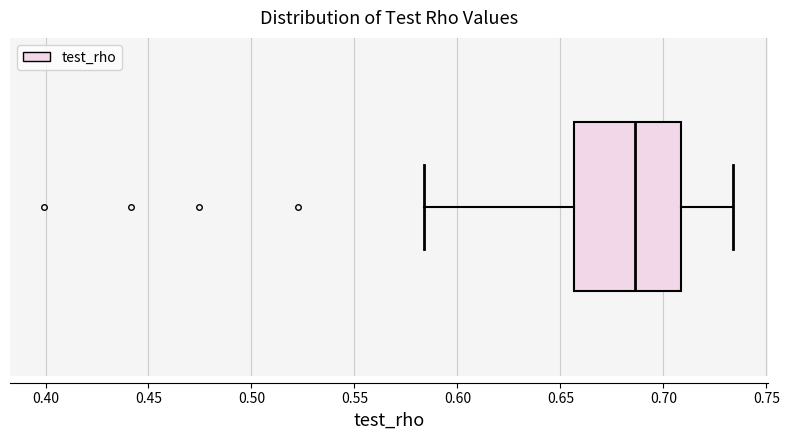

Transcribe this box plot: give where the median line is, the range the box spans, and where the two whiskers end, as read against the x-axis. The values are not printed on the chart, so give them approximately, as read against the axis.

median 0.685, box 0.655 to 0.710, whiskers 0.585 to 0.735